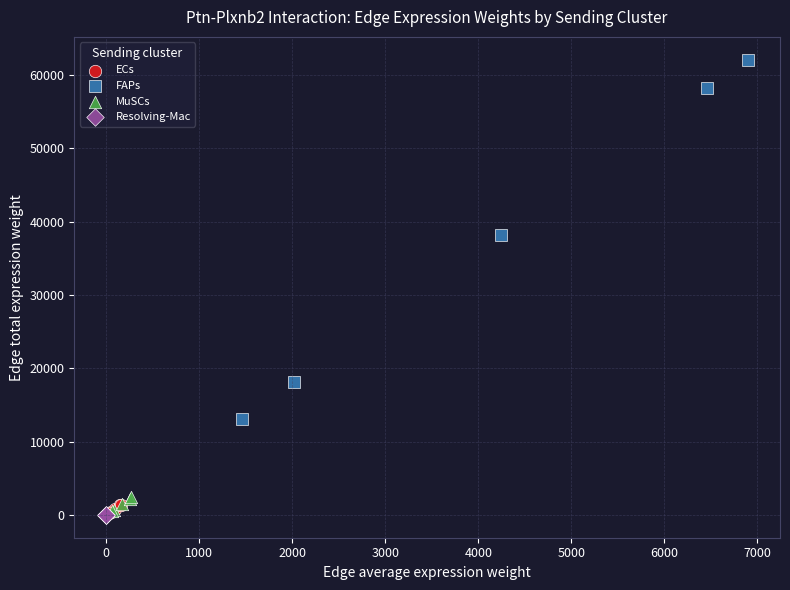

Which series contains the highest Y value?

FAPs